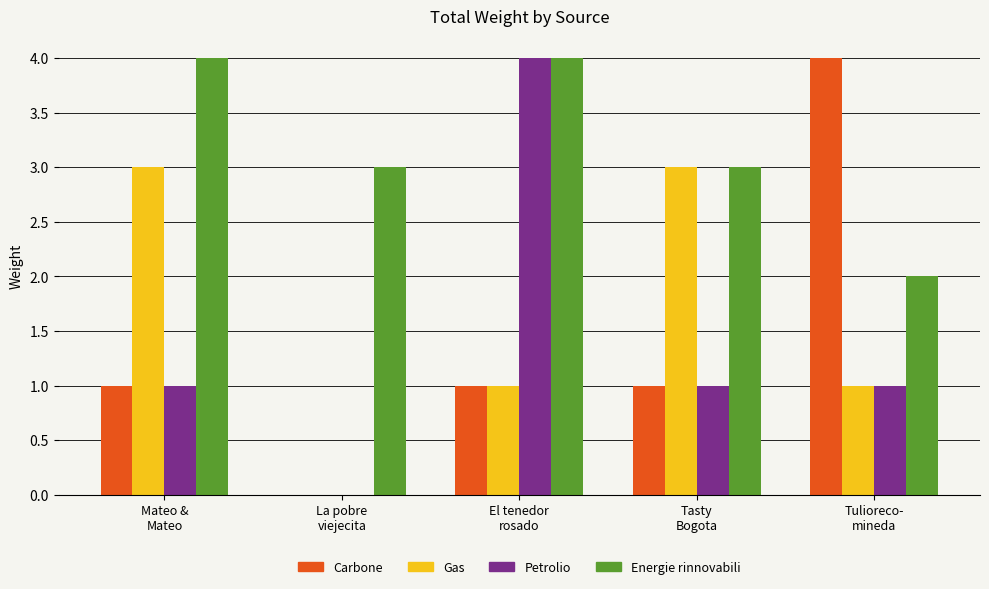

What is the spread (max minus min) of values at Tulioreco-
mineda?

3